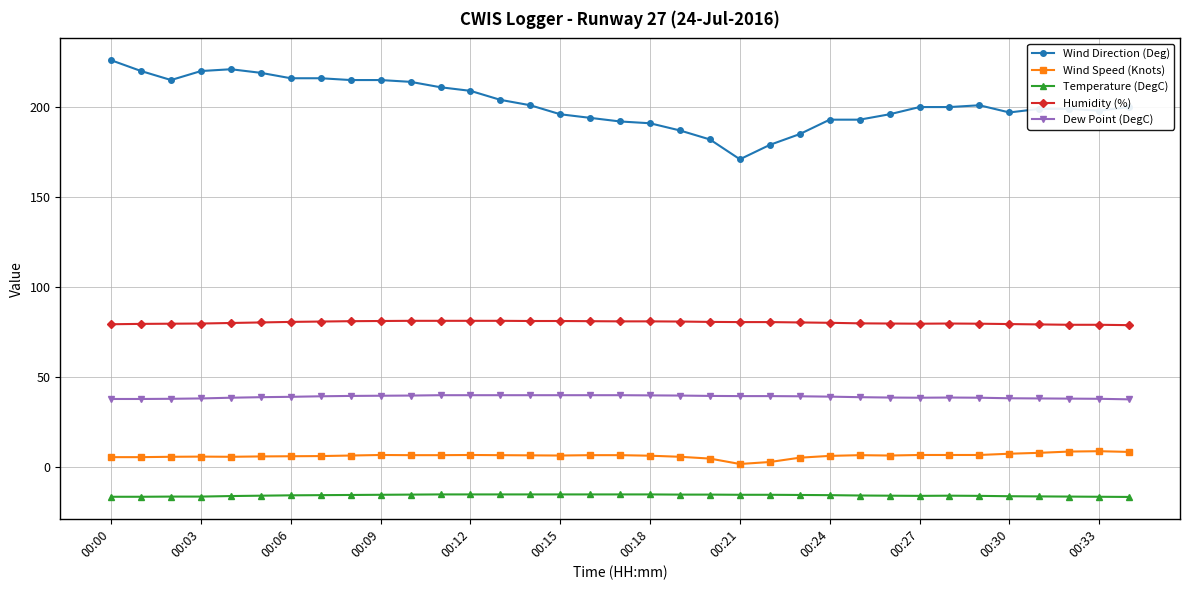

Count the number of data series in this chart.

5